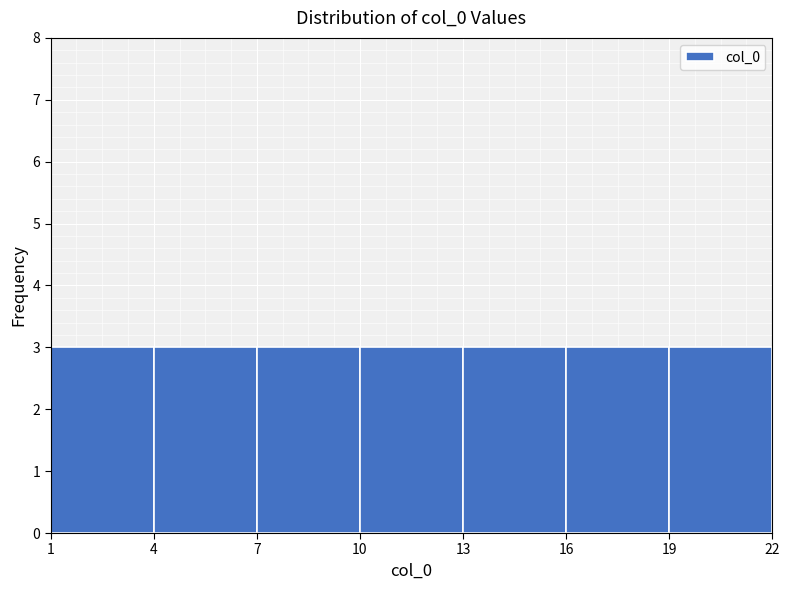

Reading left to right, transcribe this chart: for each bar, give the range it covers on the x-axis and its height. The values are not printed on the chart, so give them approximately, as read against the axis.

1 to 4: 3
4 to 7: 3
7 to 10: 3
10 to 13: 3
13 to 16: 3
16 to 19: 3
19 to 22: 3